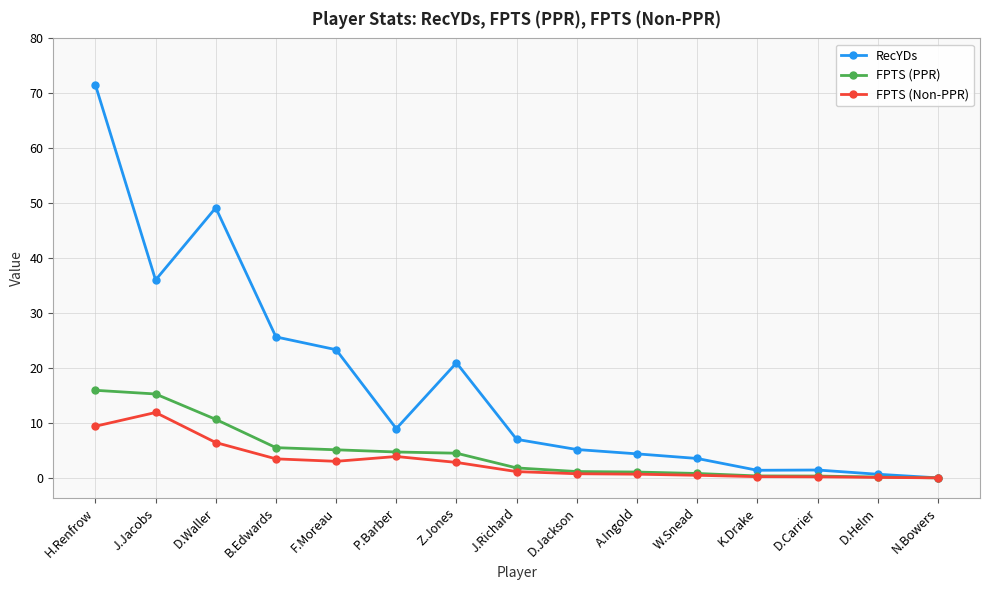

What position from the left is D.Jackson?

9